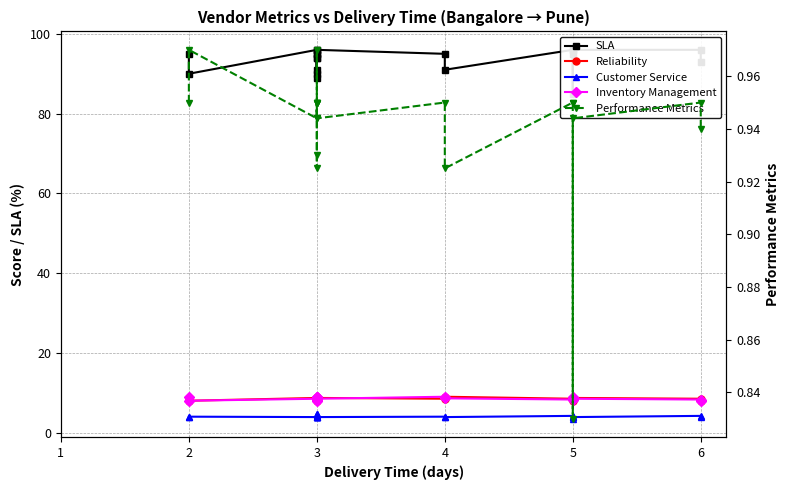

True or false: Reliability and SLA intersect in this chart.

False